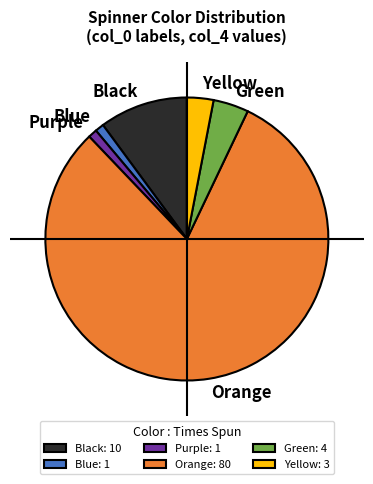

What is the ratio of the value at Orange to the value at Blue?

80.0